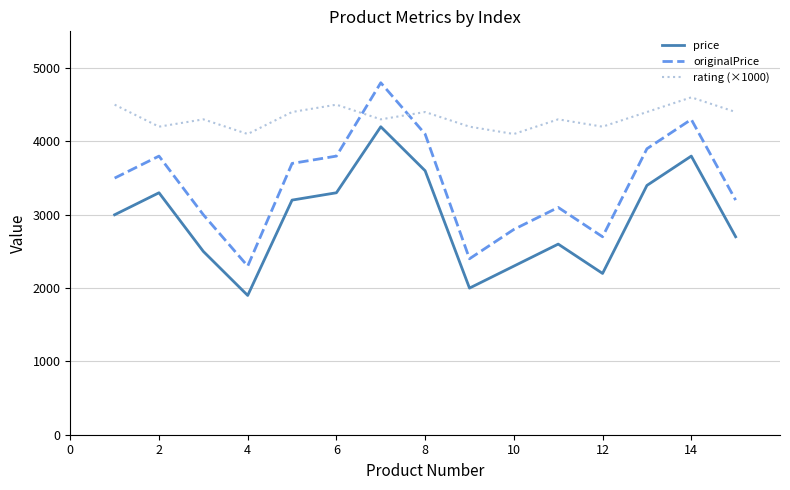

True or false: originalPrice and price cross at least once.

False